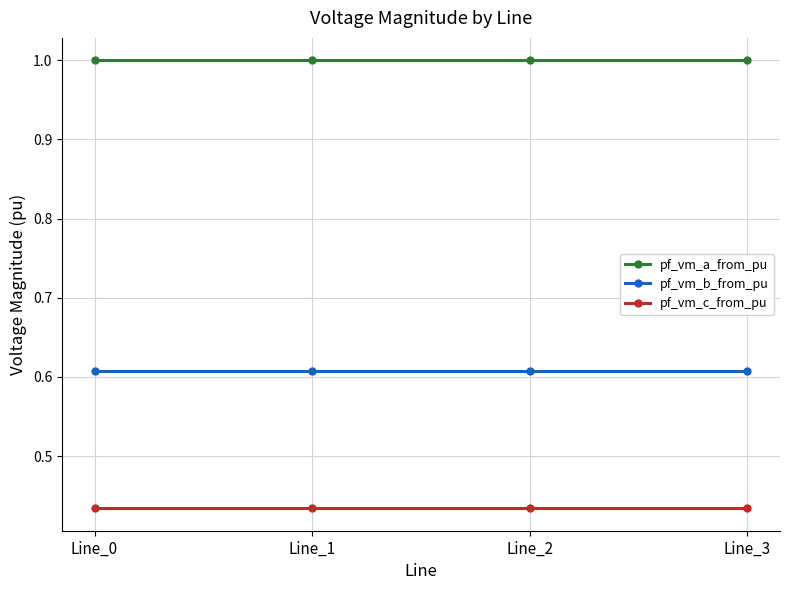

How many categories are shown in the chart?

4